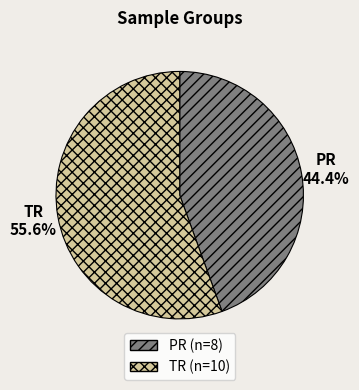

Count the number of slices in the pie.

2